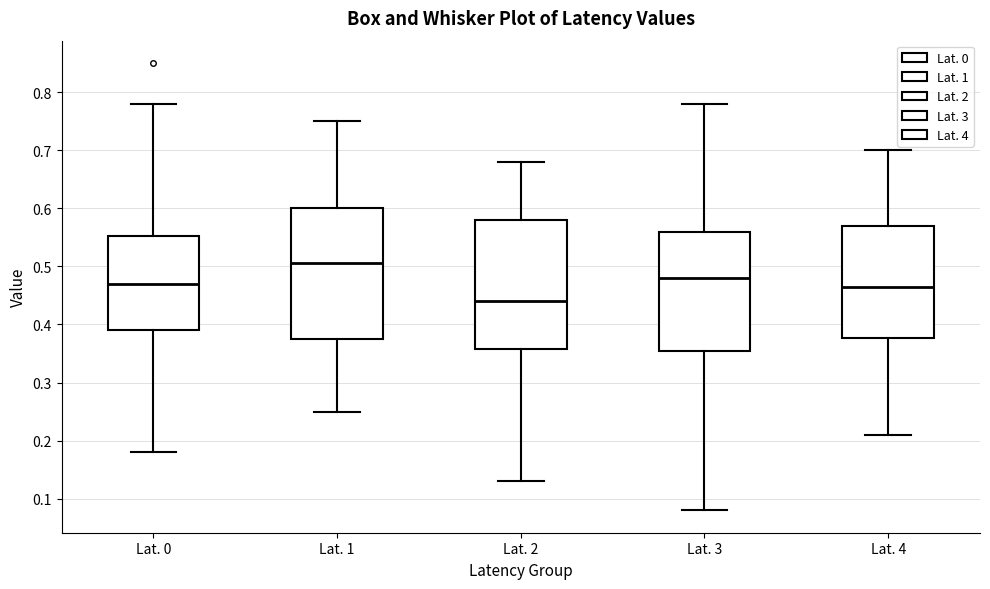

Reading left to right, transcribe this box plot: for each box, give where its median line is, the range the box spans, and where its two whiskers end, as read against the y-axis. The values are not printed on the chart, so give them approximately, as read against the axis.

Lat. 0: median 0.47, box 0.39 to 0.55, whiskers 0.18 to 0.78
Lat. 1: median 0.51, box 0.38 to 0.60, whiskers 0.25 to 0.75
Lat. 2: median 0.44, box 0.36 to 0.58, whiskers 0.13 to 0.68
Lat. 3: median 0.48, box 0.36 to 0.56, whiskers 0.08 to 0.78
Lat. 4: median 0.47, box 0.38 to 0.57, whiskers 0.21 to 0.70